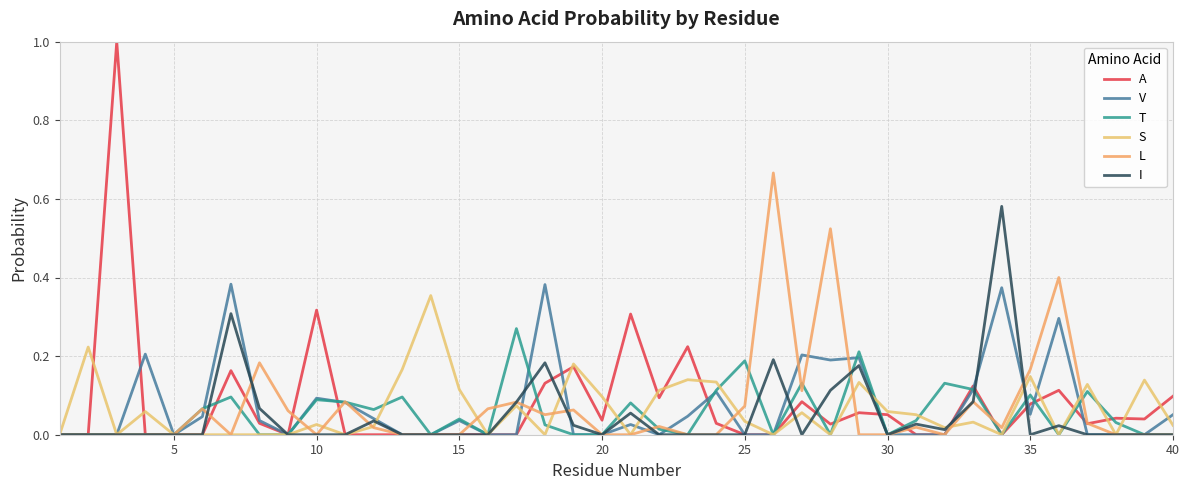

How many times do S and V cross each other?

11